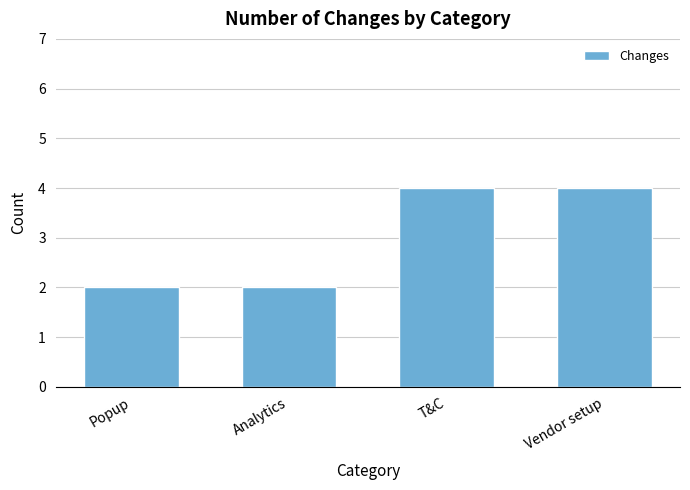

Reading right to left, list all the values displayed in this chart.

4	4	2	2